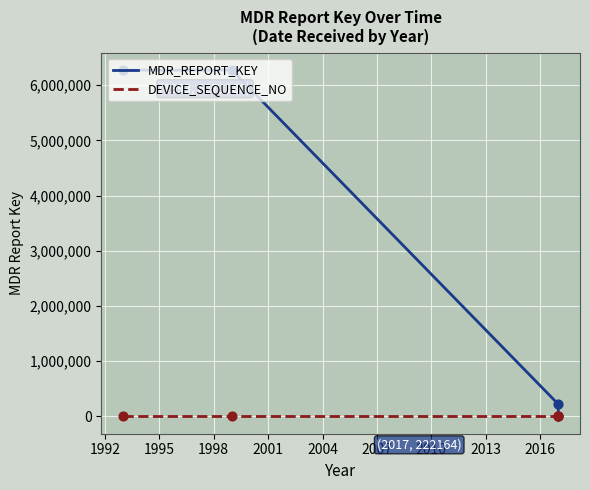

Is the value of DEVICE_SEQUENCE_NO at 1995 greater than the value of MDR_REPORT_KEY at 1998?

No